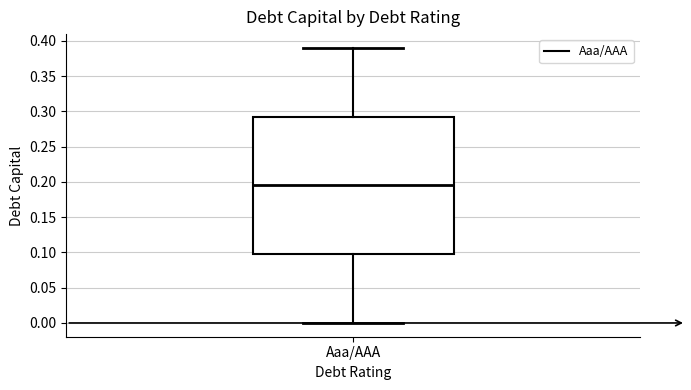

Read this box plot against the y-axis: the position of the median line, the range covered by the box, and the ends of both whiskers. The values are not printed on the chart, so give them approximately, as read against the axis.

median 0.195, box 0.100 to 0.295, whiskers 0.000 to 0.390